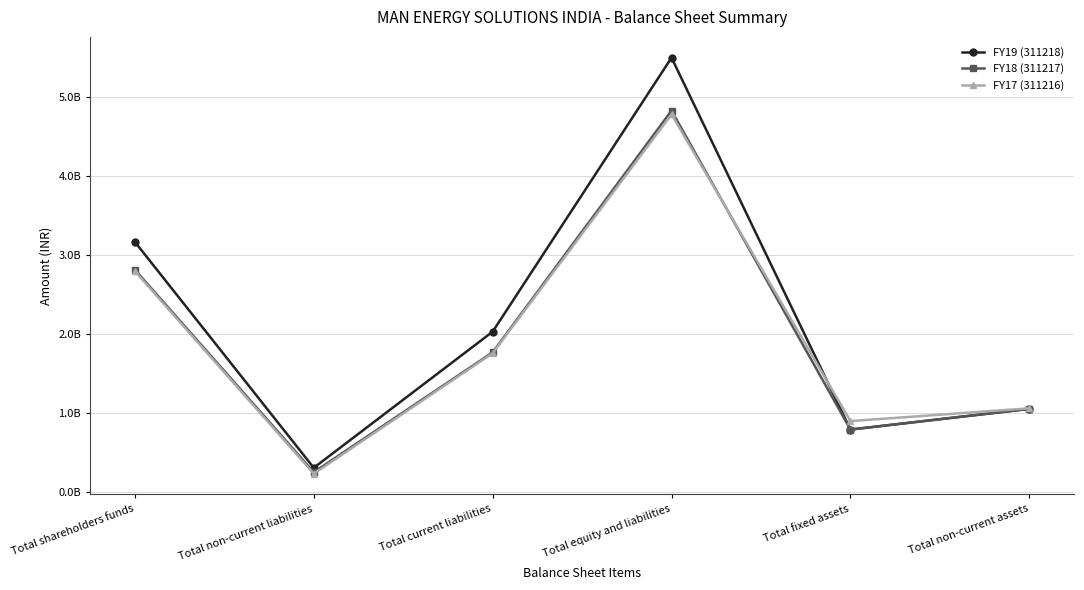

What are all the series names shown in the legend?

FY19 (311218), FY18 (311217), FY17 (311216)